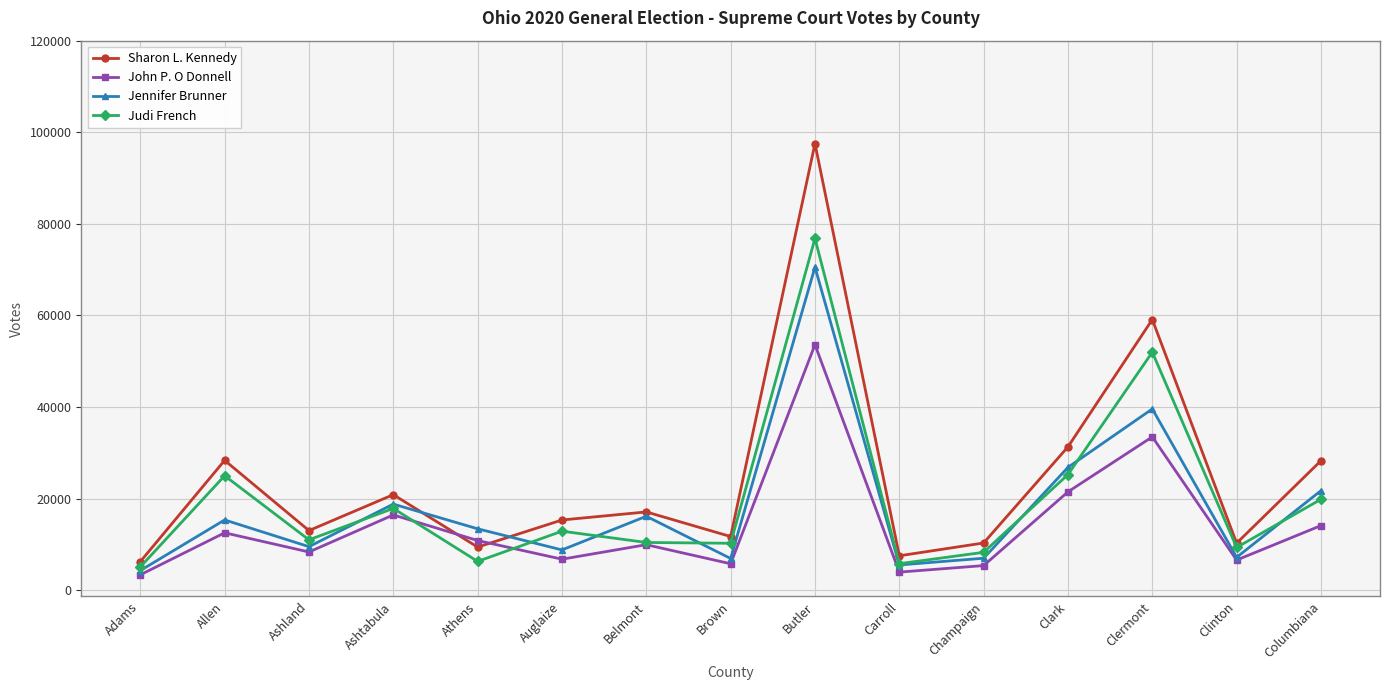

The value of Sharon L. Kennedy at Allen is 28361. True or false?

True